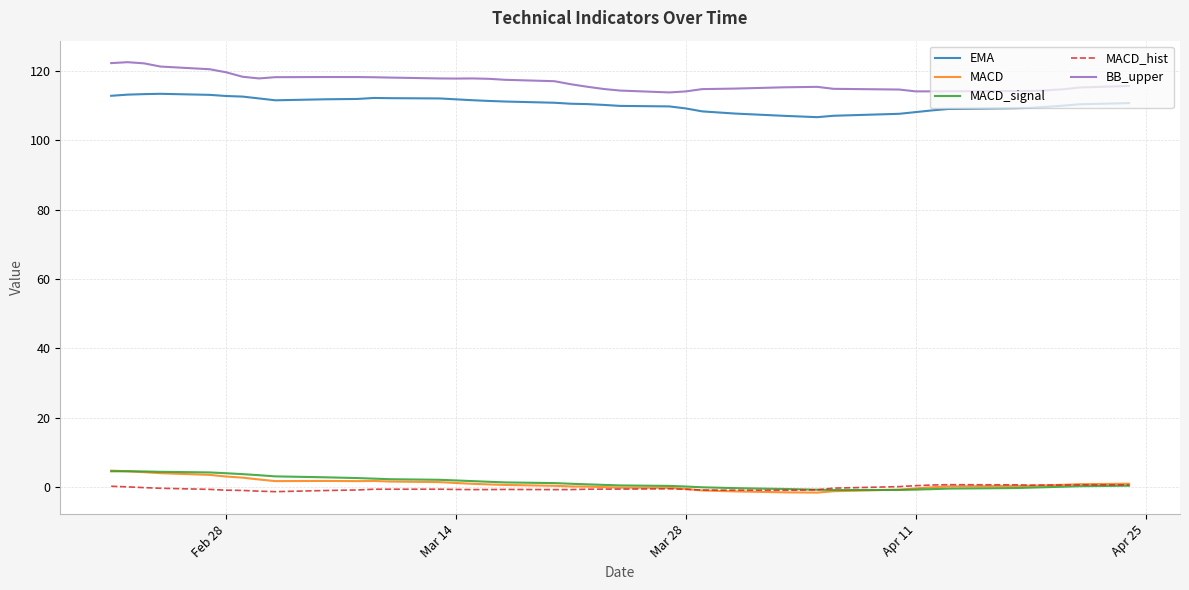

True or false: EMA and BB_upper intersect in this chart.

False